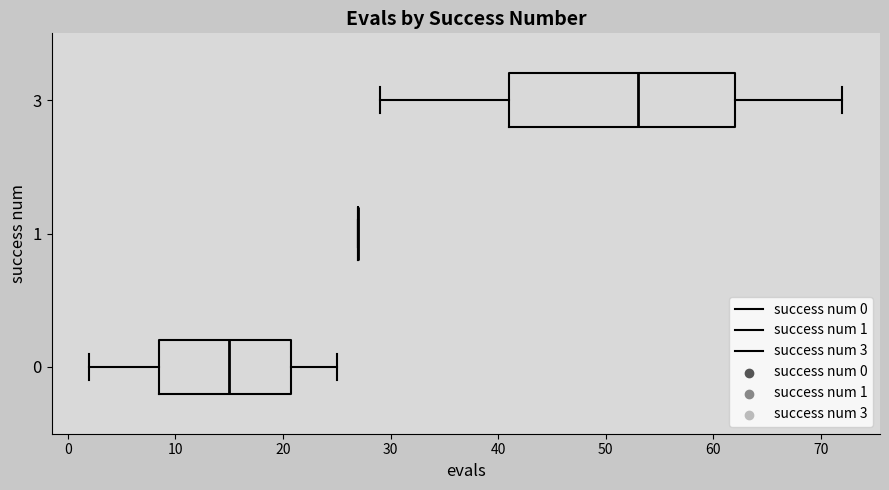

Where is the right edge of the box at y = 3 on the x-axis? The values are not printed on the chart, so give them approximately, as read against the axis.

62